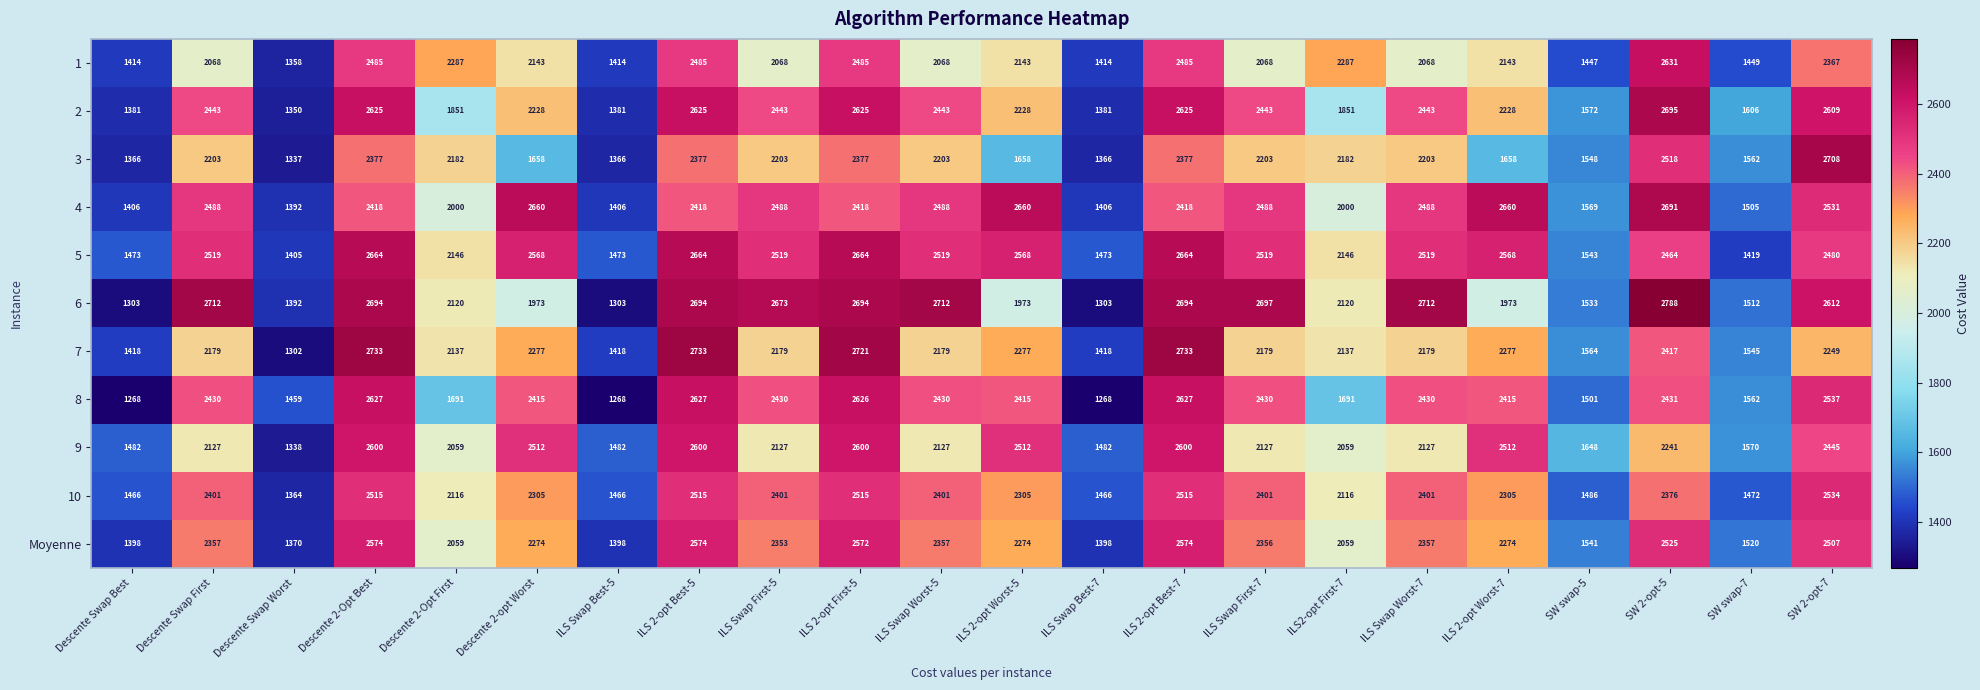

What is the total value across all series at SW swap-7?

16722